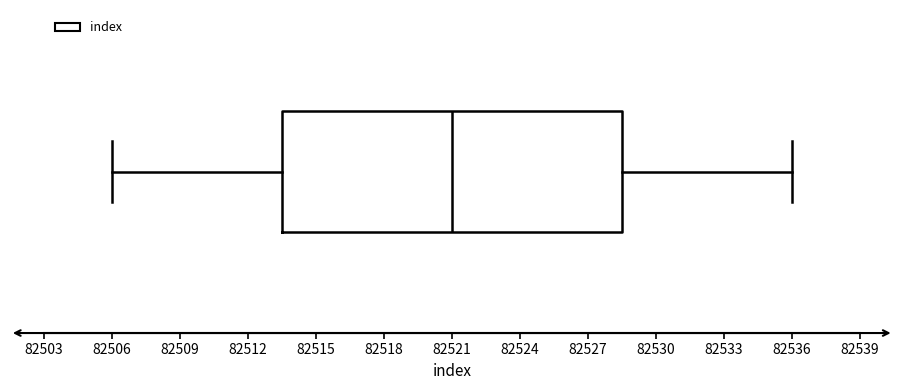

Where does the right whisker of the box end on the x-axis? The values are not printed on the chart, so give them approximately, as read against the axis.

82536.0